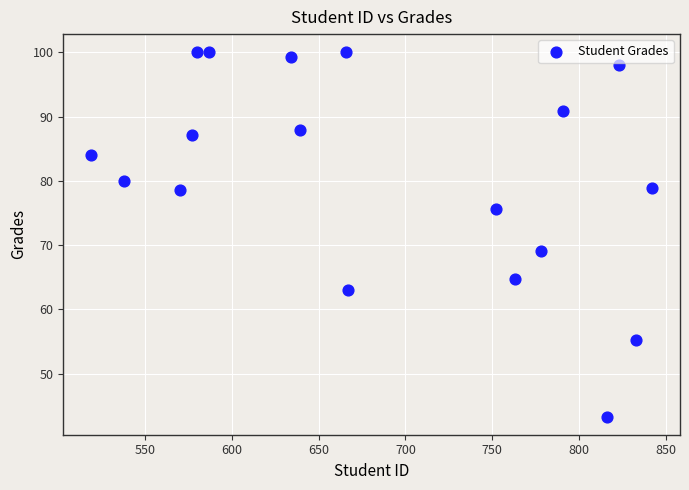

What Y value in the scatter plot is closest to 71?

69.1